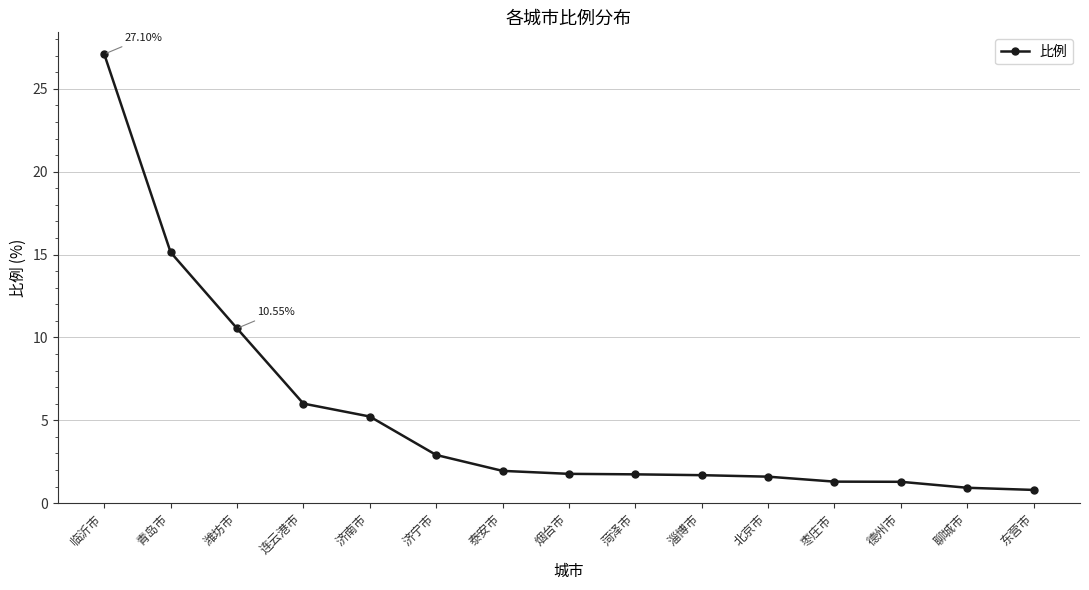

What is the value of the 15th point from the left?

0.8